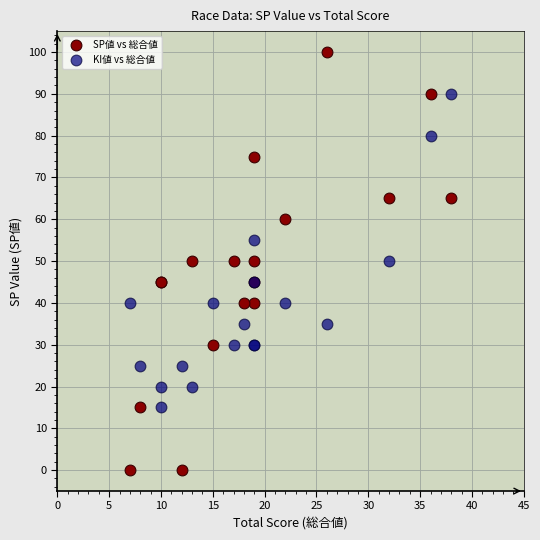

Which series reaches the minimum Y coordinate?

SP値 vs 総合値